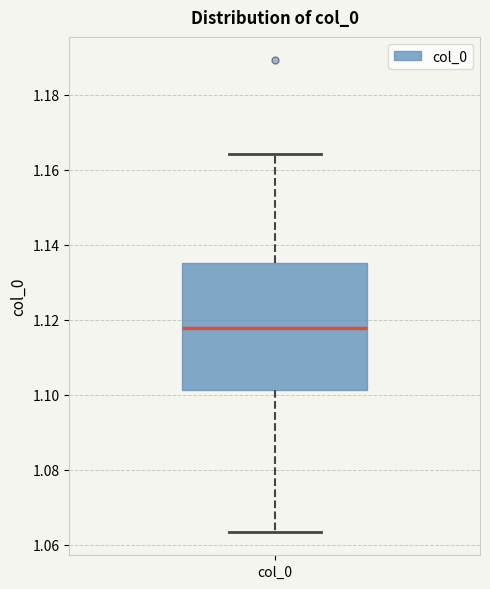

Read this box plot against the y-axis: the position of the median line, the range covered by the box, and the ends of both whiskers. The values are not printed on the chart, so give them approximately, as read against the axis.

median 1.118, box 1.102 to 1.136, whiskers 1.064 to 1.164